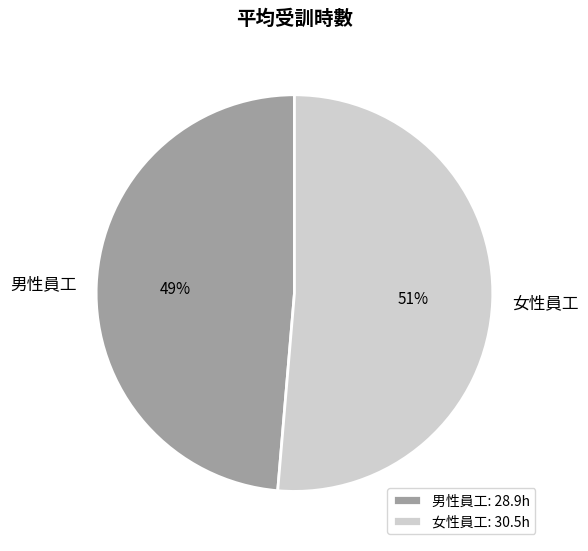

Between 男性員工 and 女性員工, which is larger?

女性員工